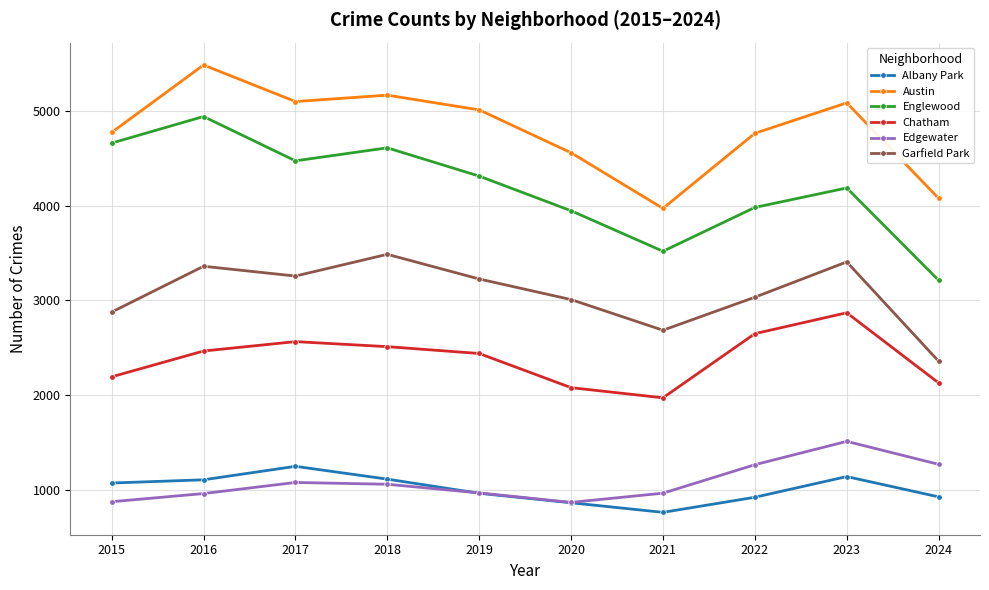

Which series changed the most between 2017 and 2021?

Austin